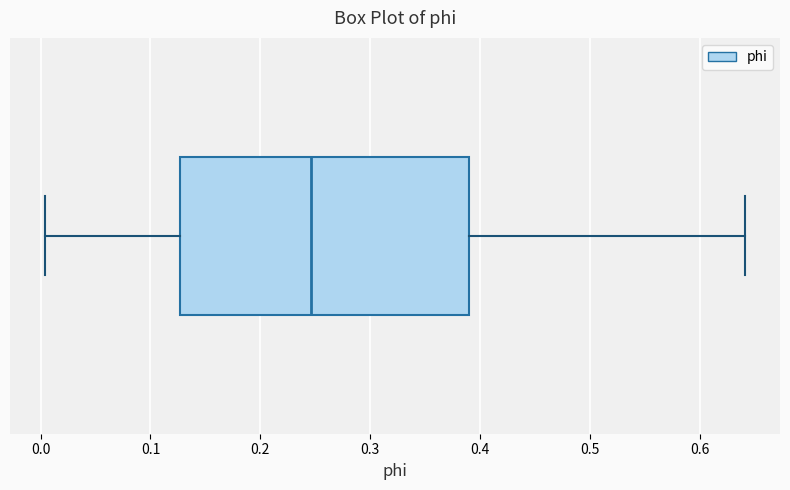

Read this box plot against the x-axis: the position of the median line, the range covered by the box, and the ends of both whiskers. The values are not printed on the chart, so give them approximately, as read against the axis.

median 0.25, box 0.13 to 0.39, whiskers 0.00 to 0.64